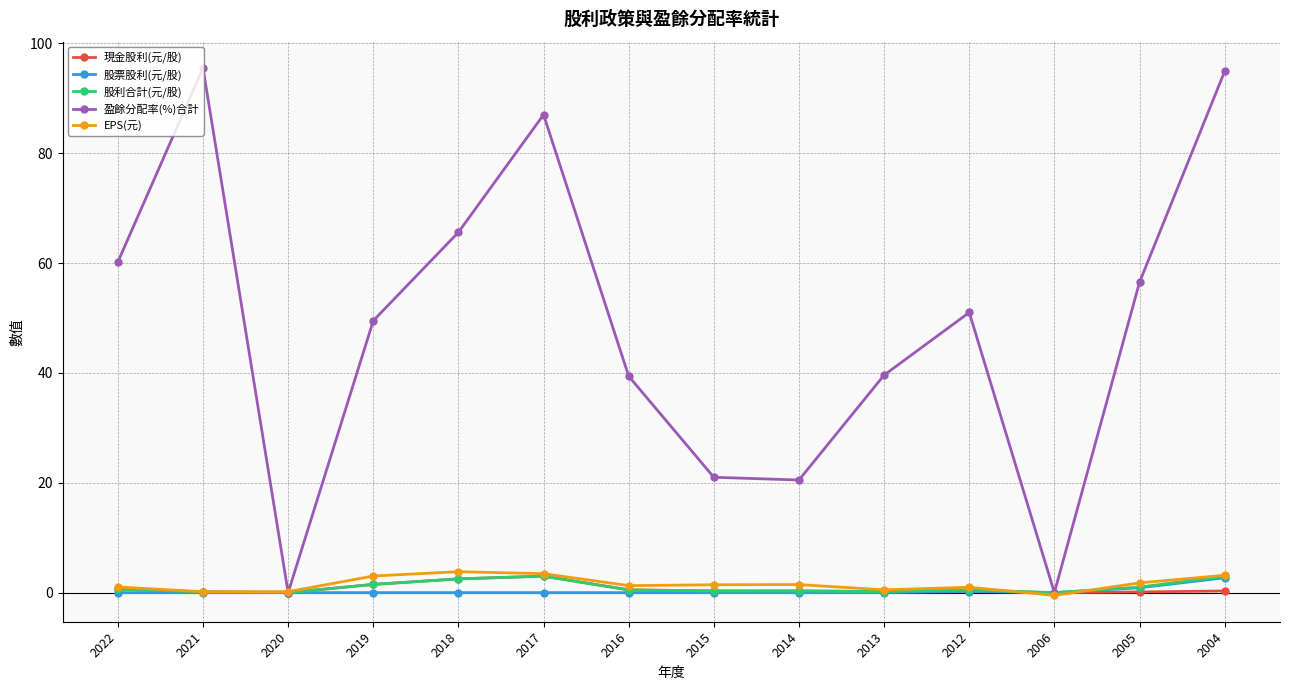

Which series has the largest total across all categories?

盈餘分配率(%)合計